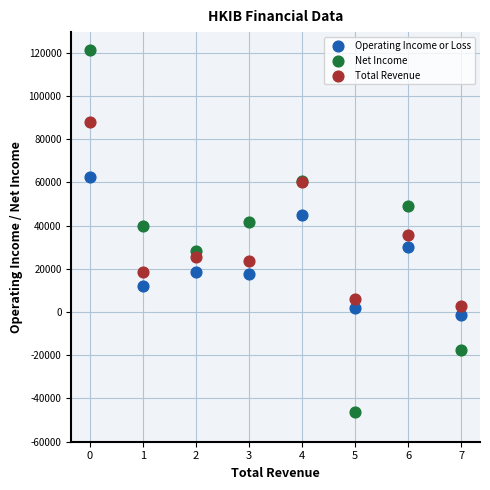

Which series contains the lowest Y value?

Net Income